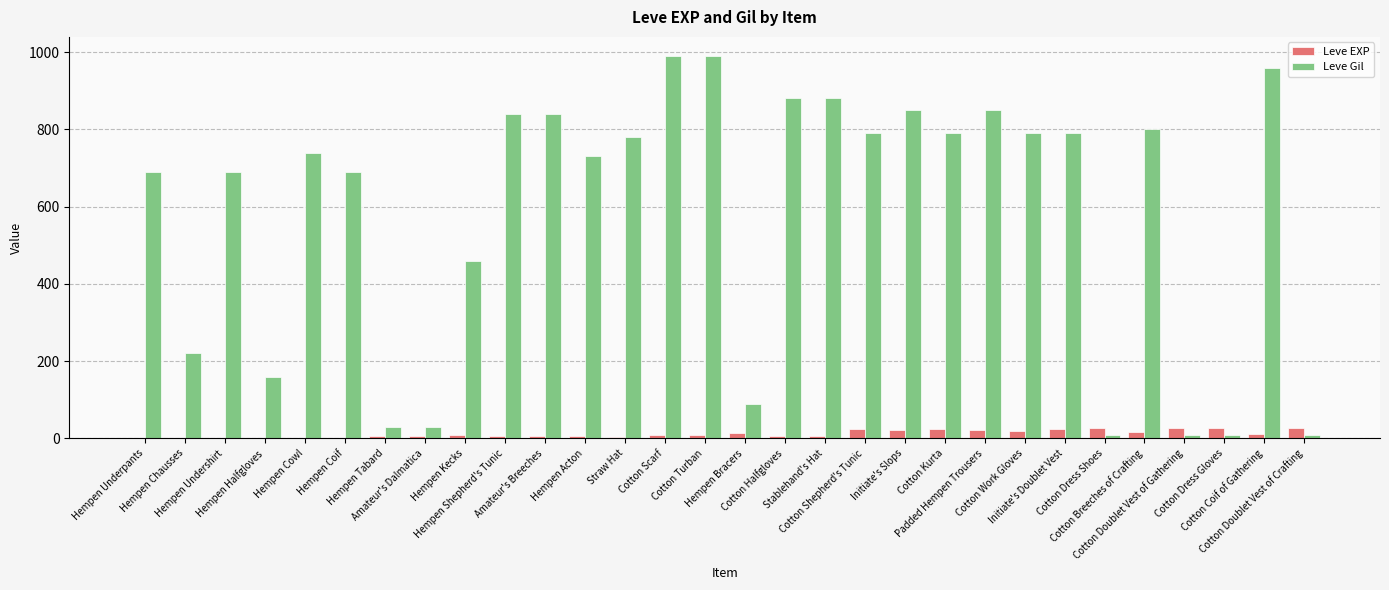

True or false: Leve EXP has a value of 6 at Cotton Halfgloves.

True